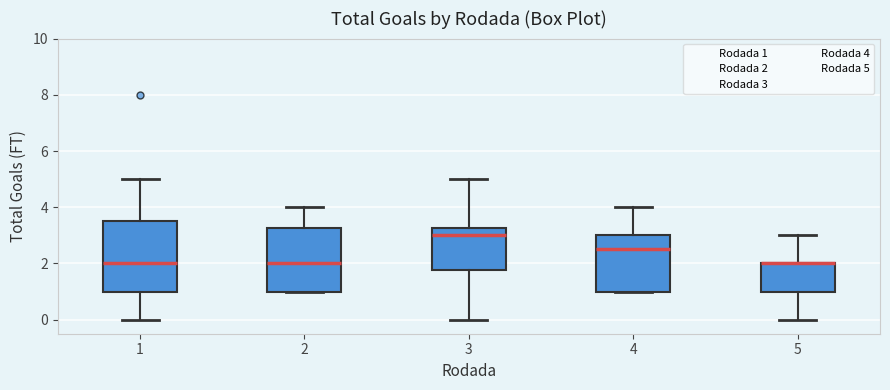

Where is the lower edge of the box at x = 5 on the y-axis? The values are not printed on the chart, so give them approximately, as read against the axis.

1.0